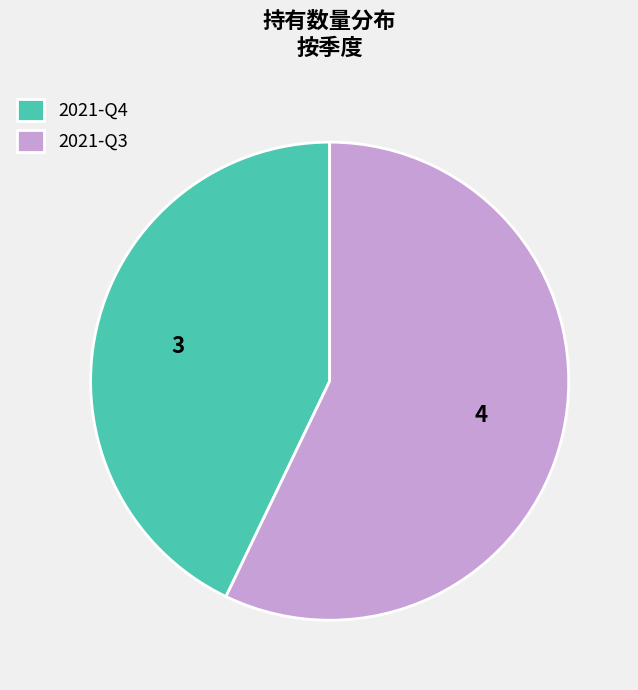

Rank the categories by value from highest to lowest.

2021-Q3, 2021-Q4